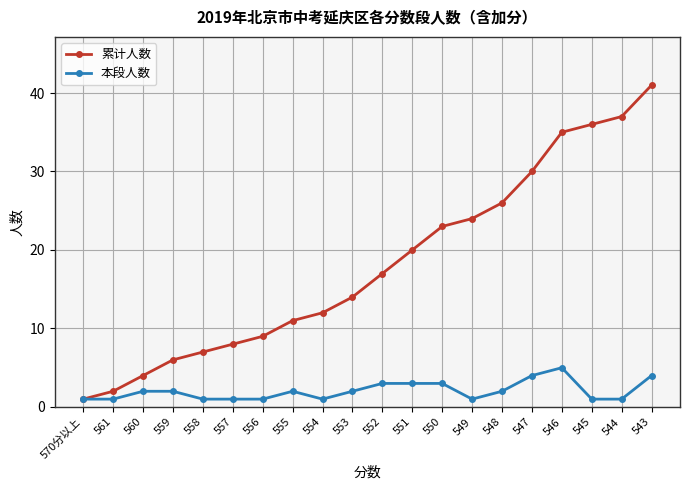

What is the greatest value displayed?

41